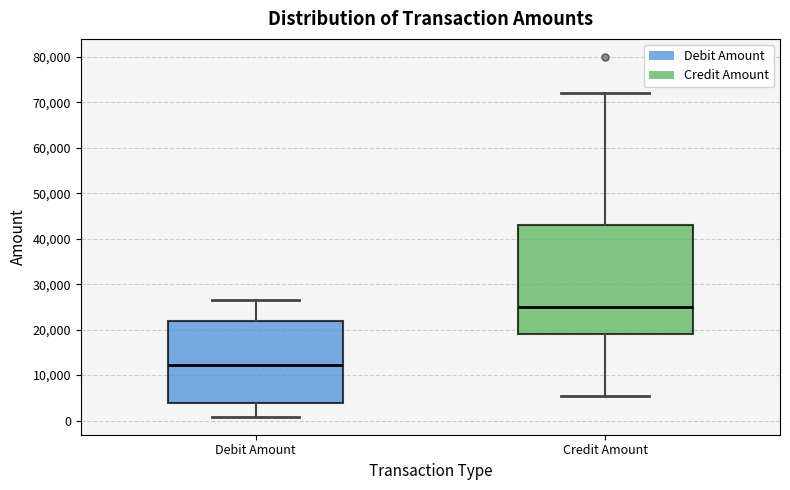

Where does the upper whisker of the box for Debit Amount end on the y-axis? The values are not printed on the chart, so give them approximately, as read against the axis.

26000